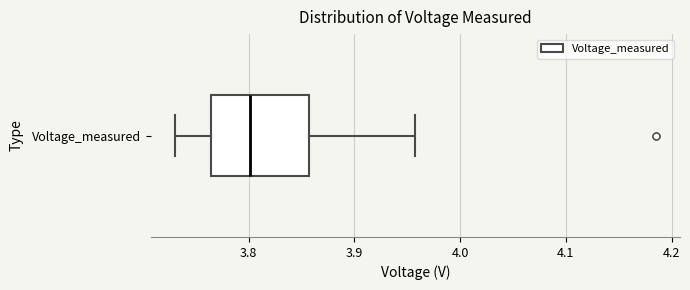

Where does the left whisker of the box for Voltage_measured end on the x-axis? The values are not printed on the chart, so give them approximately, as read against the axis.

3.73